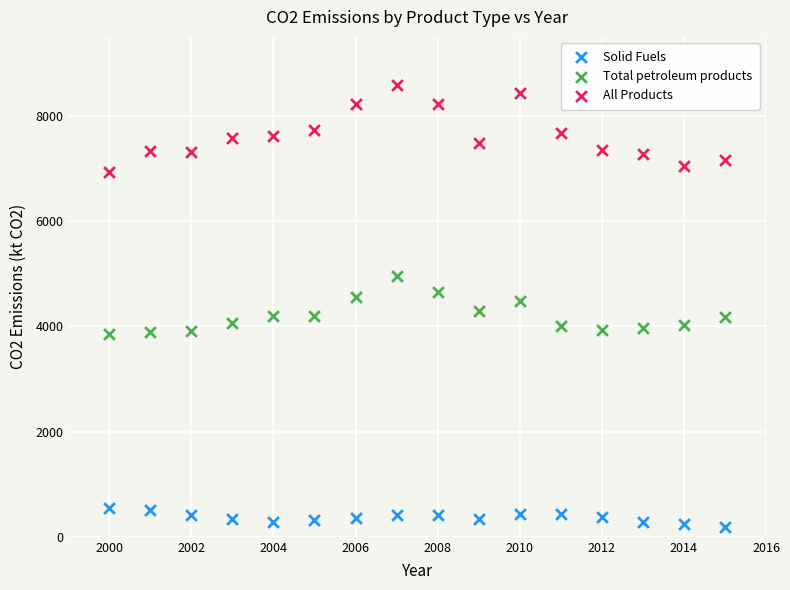

What is the X range (max minus min) for the scatter plot?

15.0